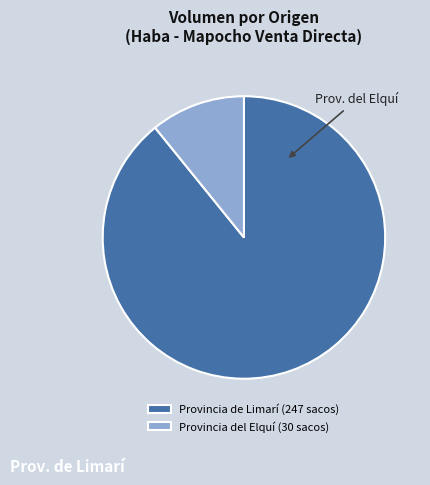

How many slices are in this pie chart?

2